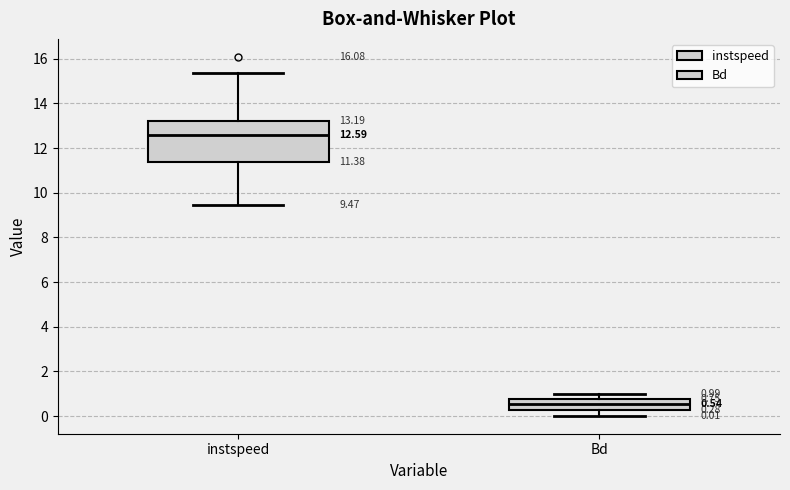

Which box's median line is the highest?

instspeed